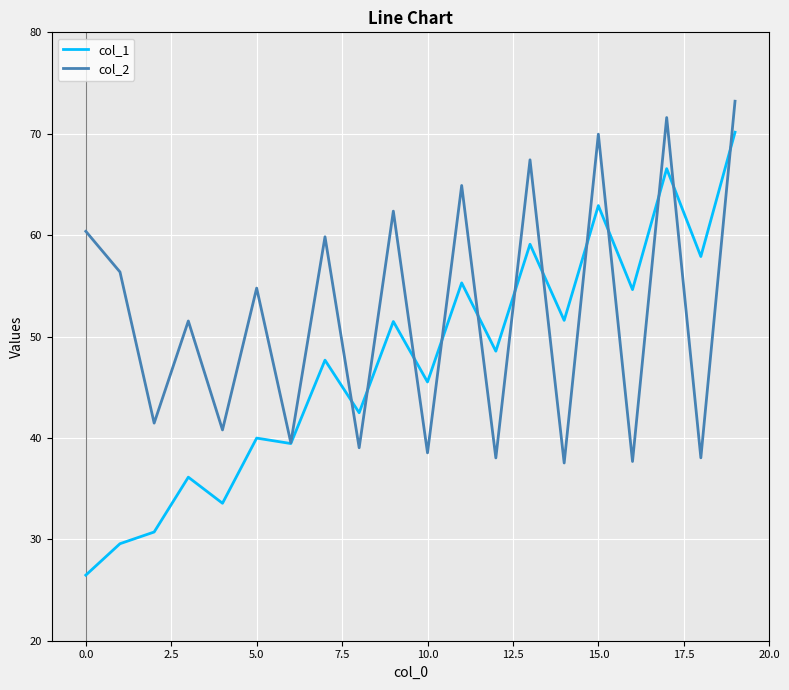

Which series has the largest total across all categories?

col_2